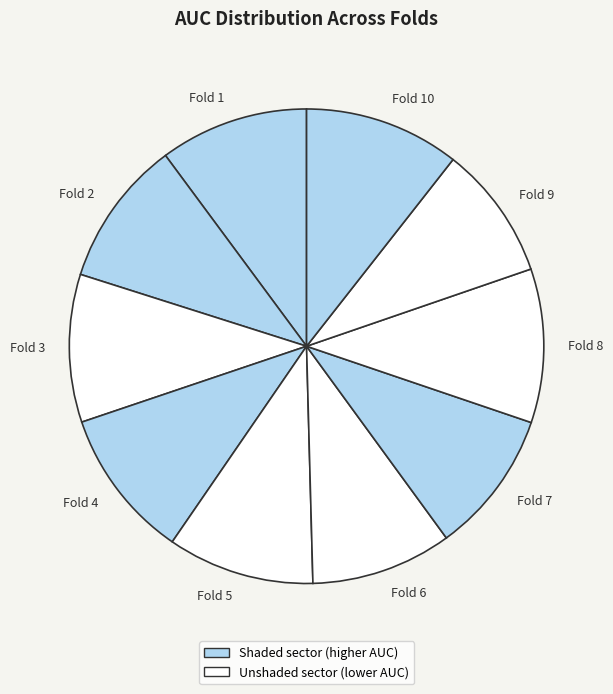

The Fold 10 slice represents 11% of the pie. True or false?

True